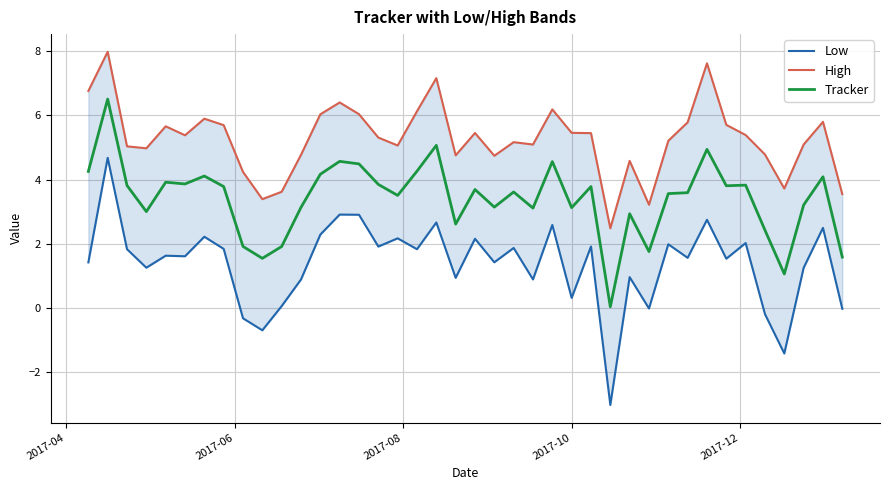

True or false: Low and Tracker cross at least once.

False